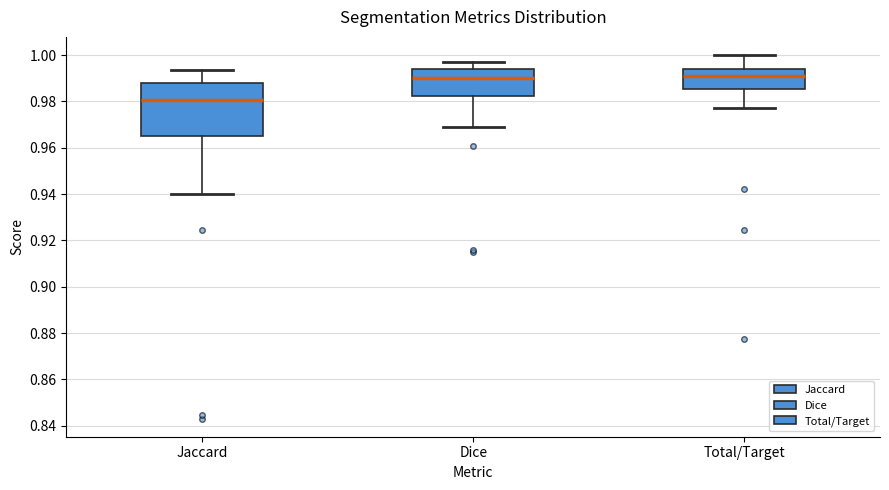

Comparing the boxes themselves (not the whiskers), which one is the tallest?

Jaccard